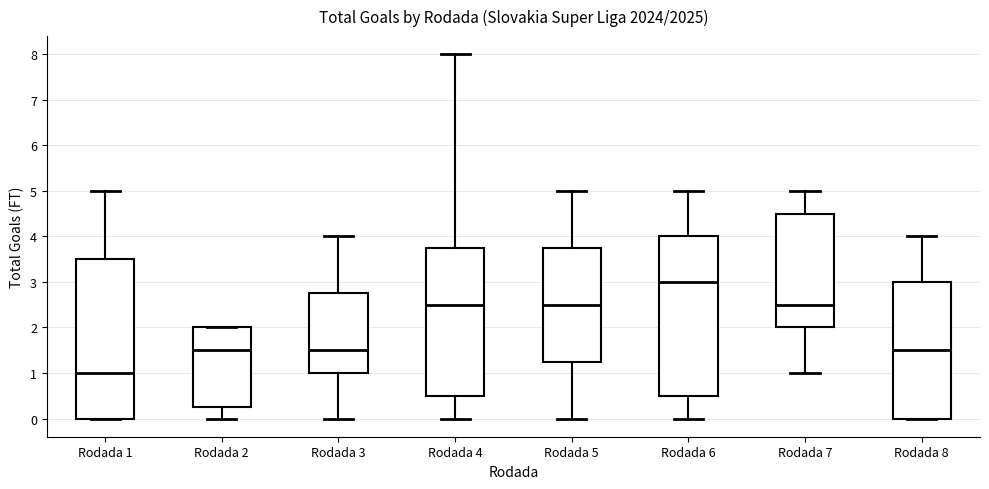

Reading left to right, read every box against the y-axis: the position of its median line, the range the box covers, and the ends of its whiskers. The values are not printed on the chart, so give them approximately, as read against the axis.

Rodada 1: median 1.0, box 0.0 to 3.5, whiskers 0.0 to 5.0
Rodada 2: median 1.5, box 0.3 to 2.0, whiskers 0.0 to 2.0
Rodada 3: median 1.5, box 1.0 to 2.8, whiskers 0.0 to 4.0
Rodada 4: median 2.5, box 0.5 to 3.8, whiskers 0.0 to 8.0
Rodada 5: median 2.5, box 1.3 to 3.8, whiskers 0.0 to 5.0
Rodada 6: median 3.0, box 0.5 to 4.0, whiskers 0.0 to 5.0
Rodada 7: median 2.5, box 2.0 to 4.5, whiskers 1.0 to 5.0
Rodada 8: median 1.5, box 0.0 to 3.0, whiskers 0.0 to 4.0